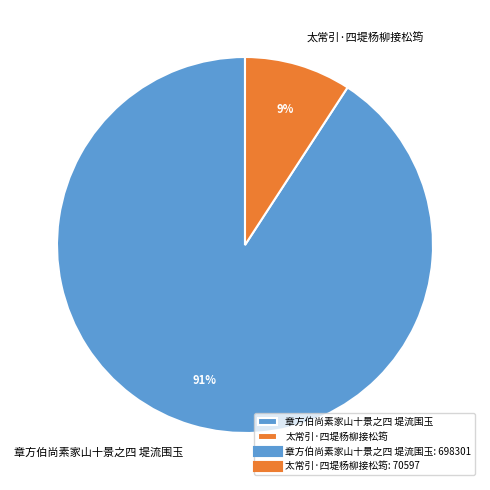

Is the sum of 章方伯尚素家山十景之四 堤流围玉 and 太常引·四堤杨柳接松筠 greater than half?

Yes